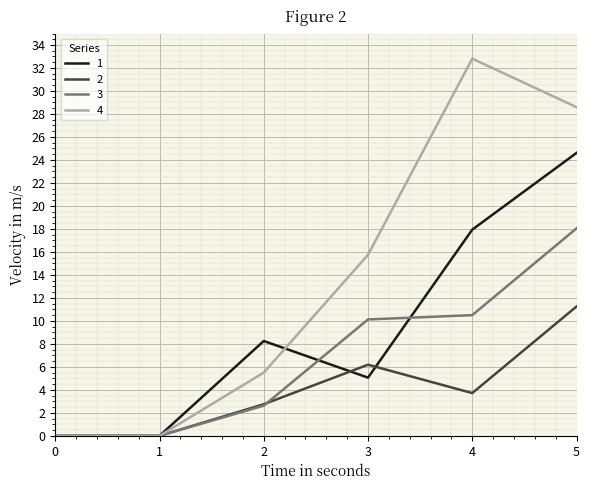

What is the greatest value displayed?

32.8